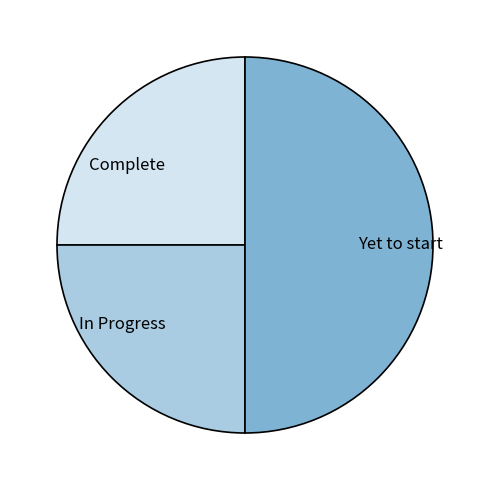

How many slices are in this pie chart?

3